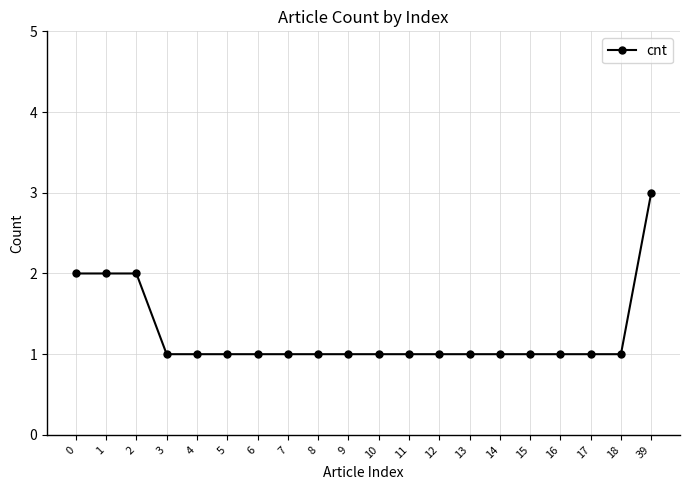

Read the value at 3.

1